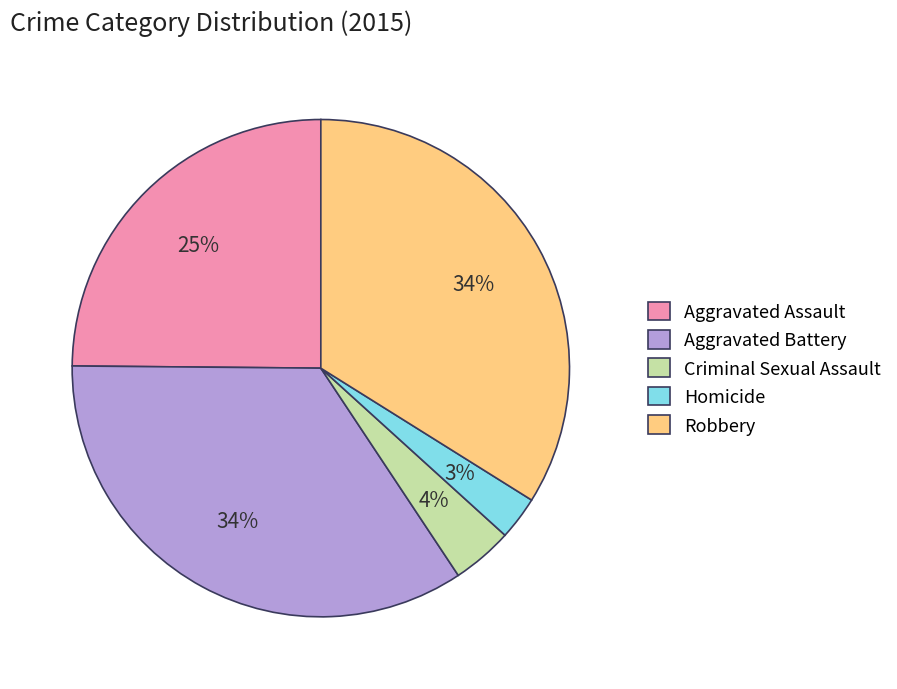

The Robbery slice represents 34% of the pie. True or false?

True